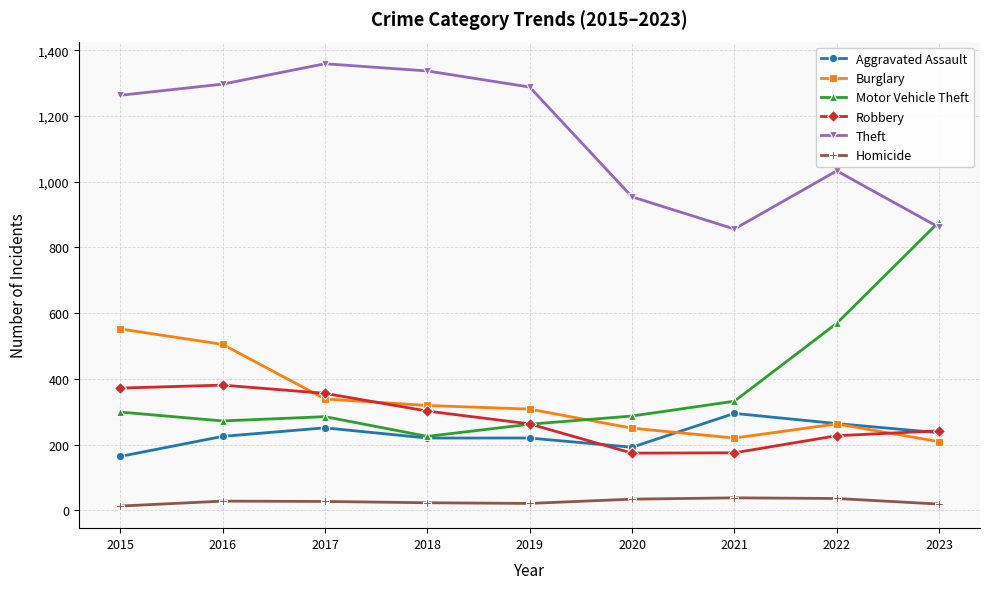

Is this an area chart (filled region under the line)?

No